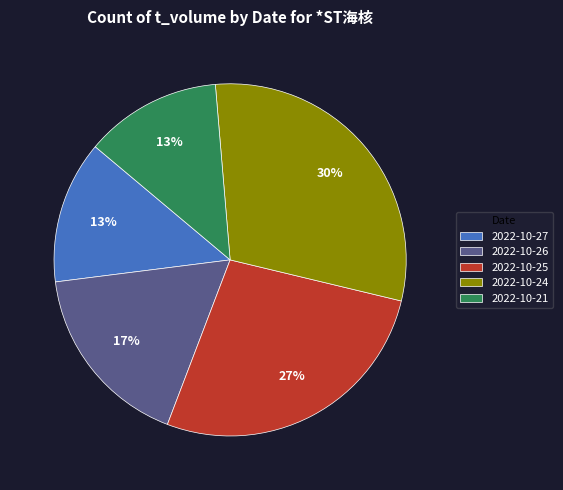

Does 2022-10-21 represent more than half of the total?

No